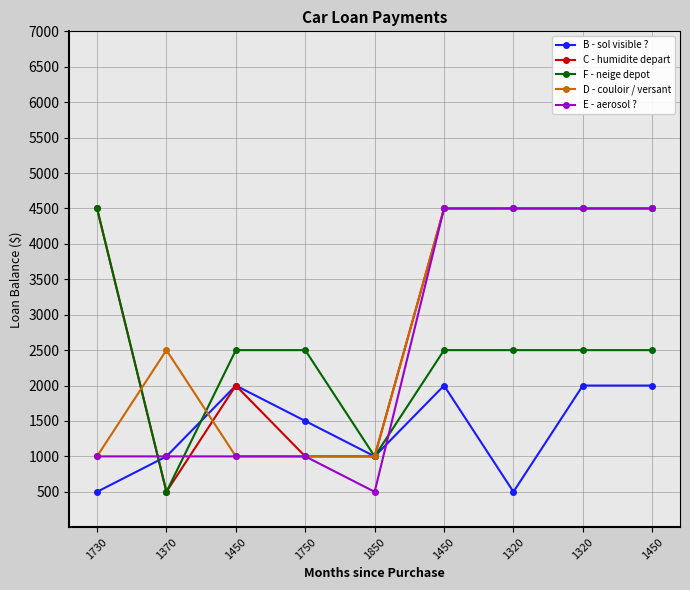

List the labels in order of F - neige depot value, largest first.

1730, 1450, 1750, 1450, 1320, 1320, 1450, 1850, 1370